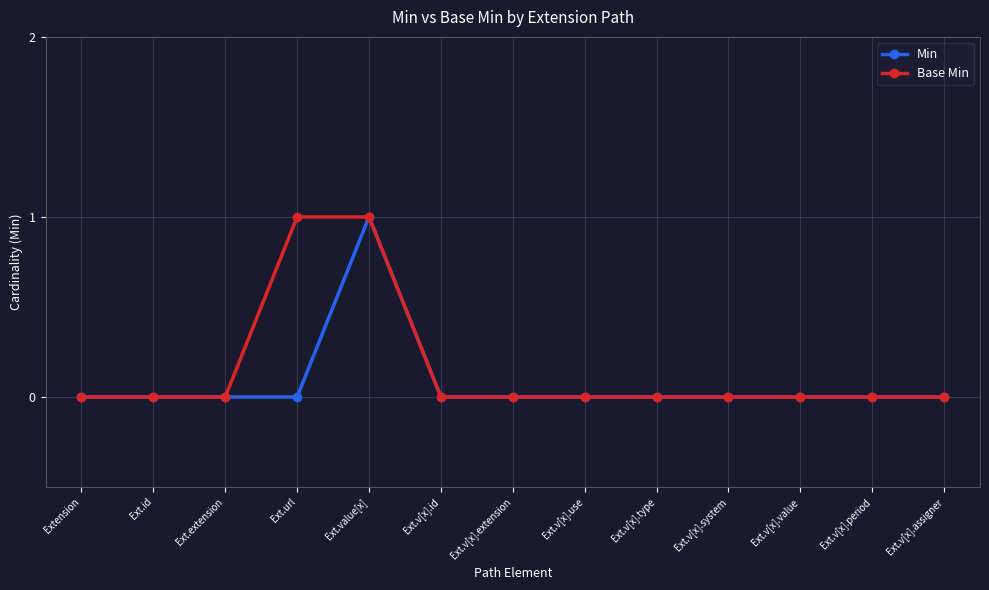

Does the chart display data point markers on the line(s)?

Yes